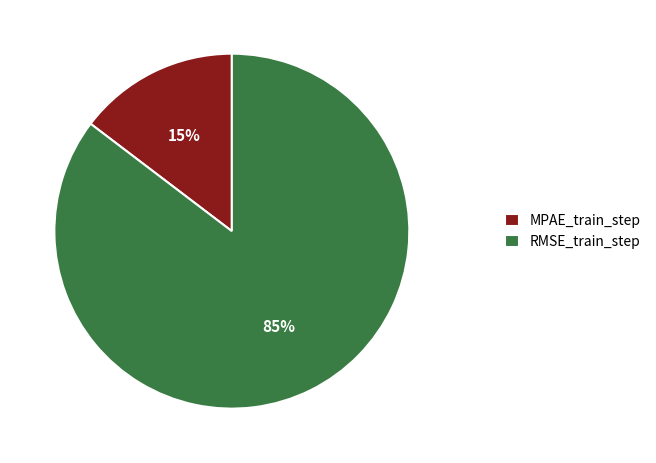

Does any single category account for the majority?

Yes